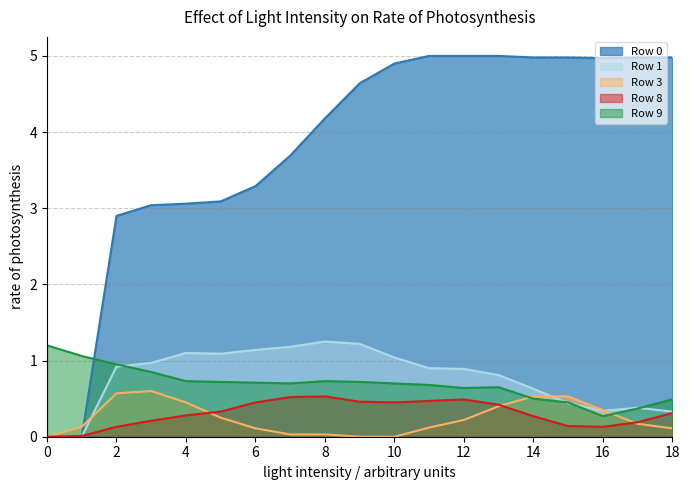

Reading left to right, transcribe all the data shown in this chart.

Row 0: 0=0.0	1=0.0	2=2.9	3=3.0	4=3.1	5=3.1	6=3.3	7=3.7	8=4.2	9=4.6	10=4.9	11=5.0	12=5.0	13=5.0	14=5.0	15=5.0	16=5.0	17=5.0	18=5.0
Row 1: 0=0.0	1=0.0	2=0.9	3=1.0	4=1.1	5=1.1	6=1.1	7=1.2	8=1.2	9=1.2	10=1.0	11=0.9	12=0.9	13=0.8	14=0.6	15=0.4	16=0.3	17=0.4	18=0.3
Row 3: 0=0.0	1=0.1	2=0.6	3=0.6	4=0.5	5=0.2	6=0.1	7=0.0	8=0.0	9=0.0	10=0.0	11=0.1	12=0.2	13=0.4	14=0.5	15=0.5	16=0.3	17=0.2	18=0.1
Row 8: 0=0.0	1=0.0	2=0.1	3=0.2	4=0.3	5=0.3	6=0.5	7=0.5	8=0.5	9=0.5	10=0.5	11=0.5	12=0.5	13=0.4	14=0.3	15=0.1	16=0.1	17=0.2	18=0.3
Row 9: 0=1.2	1=1.1	2=0.9	3=0.8	4=0.7	5=0.7	6=0.7	7=0.7	8=0.7	9=0.7	10=0.7	11=0.7	12=0.6	13=0.7	14=0.5	15=0.5	16=0.3	17=0.4	18=0.5